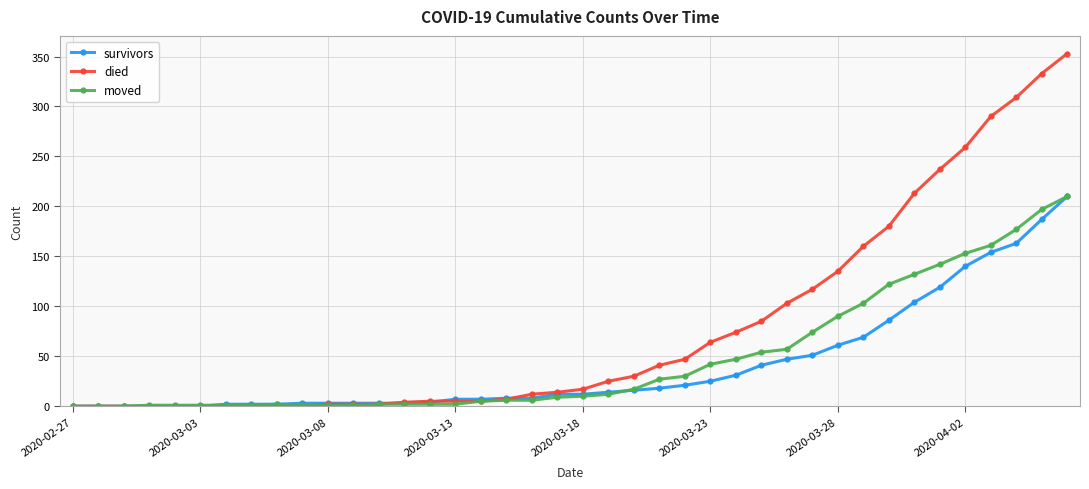

What is the maximum value shown in the chart?

353